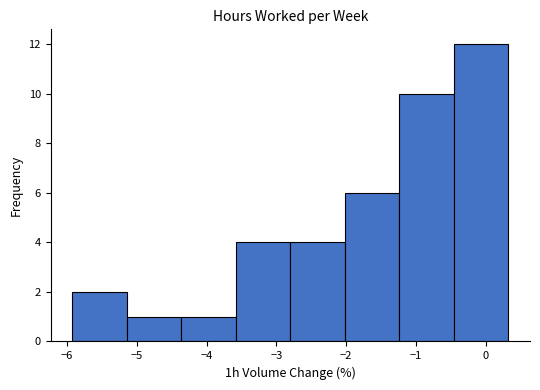

Which range on the x-axis has the tallest bar?

-0.46 to 0.32